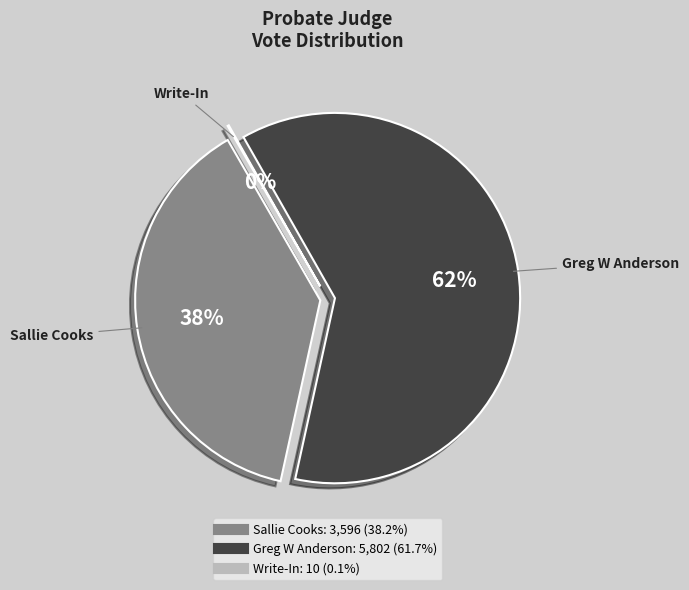

Count the number of slices in the pie.

3